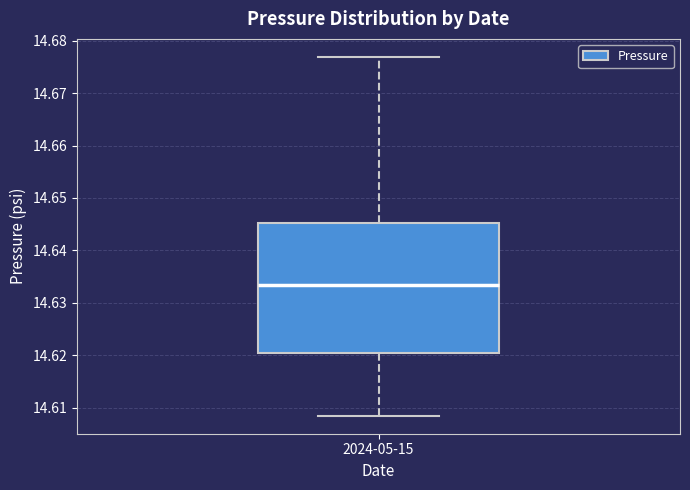

Transcribe this box plot: give where the median line is, the range the box spans, and where the two whiskers end, as read against the y-axis. The values are not printed on the chart, so give them approximately, as read against the axis.

median 14.633, box 14.620 to 14.645, whiskers 14.609 to 14.677